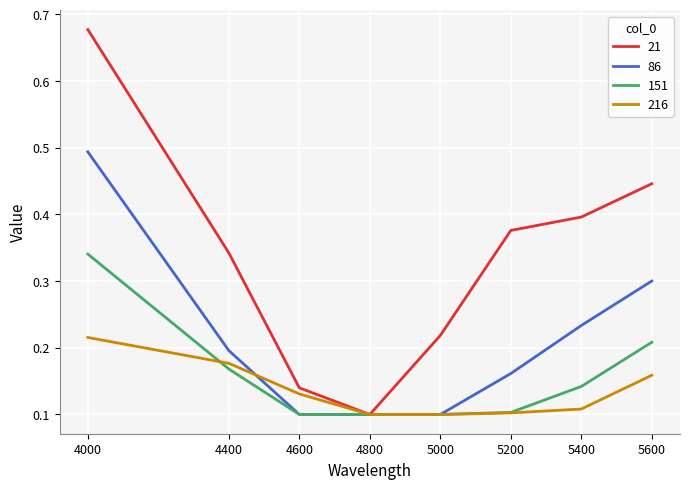

Which category has the highest value across all series?

4000